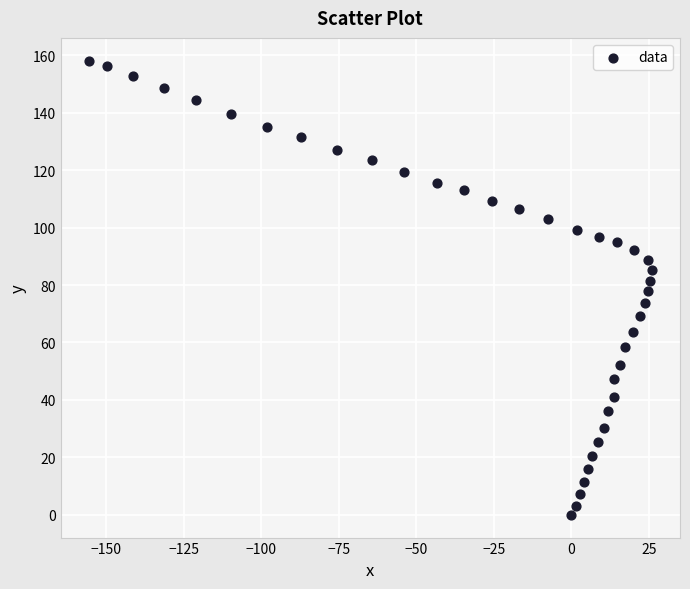

What is the range of Y values (max minus min)?

158.1